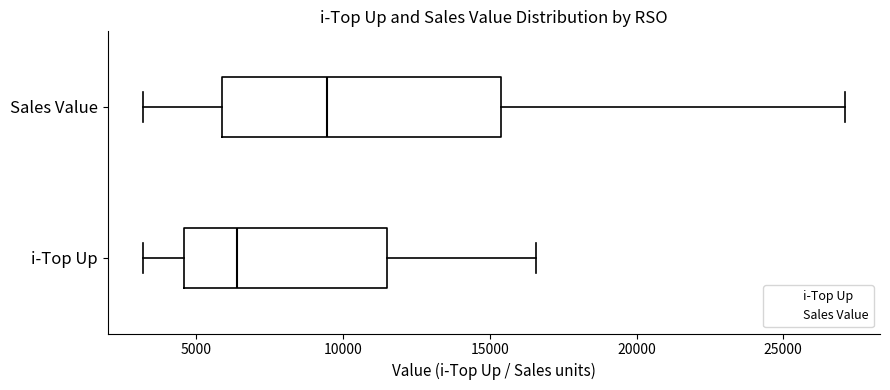

Reading bottom to top, transcribe this box plot: for each box, give where its median line is, the range the box spans, and where its two whiskers end, as read against the x-axis. The values are not printed on the chart, so give them approximately, as read against the axis.

i-Top Up: median 6500, box 4500 to 11500, whiskers 3000 to 16500
Sales Value: median 9500, box 6000 to 15500, whiskers 3000 to 27000